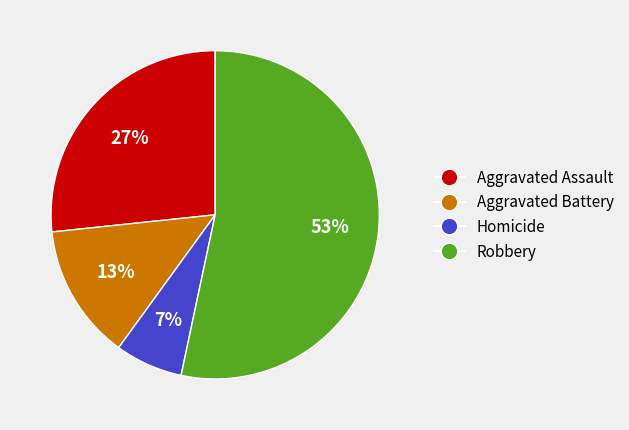

To the nearest percent, what portion does Aggravated Battery represent?

13%